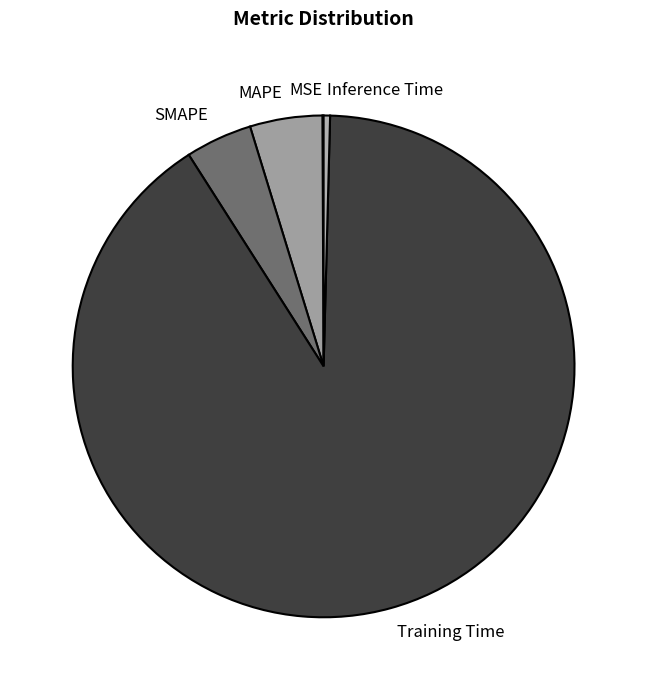

The SMAPE slice represents 4% of the pie. True or false?

True